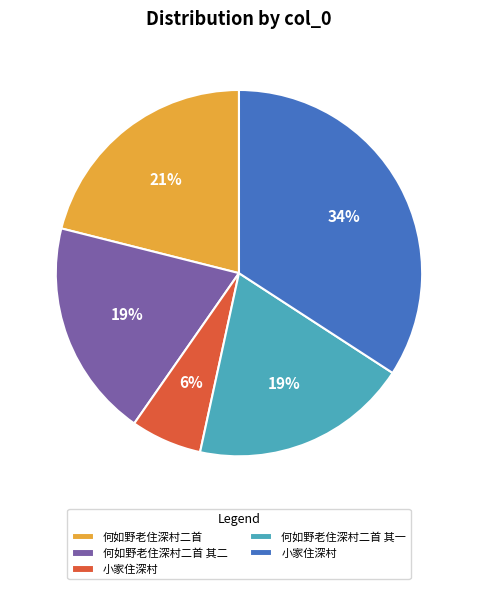

Does any single category account for the majority?

No